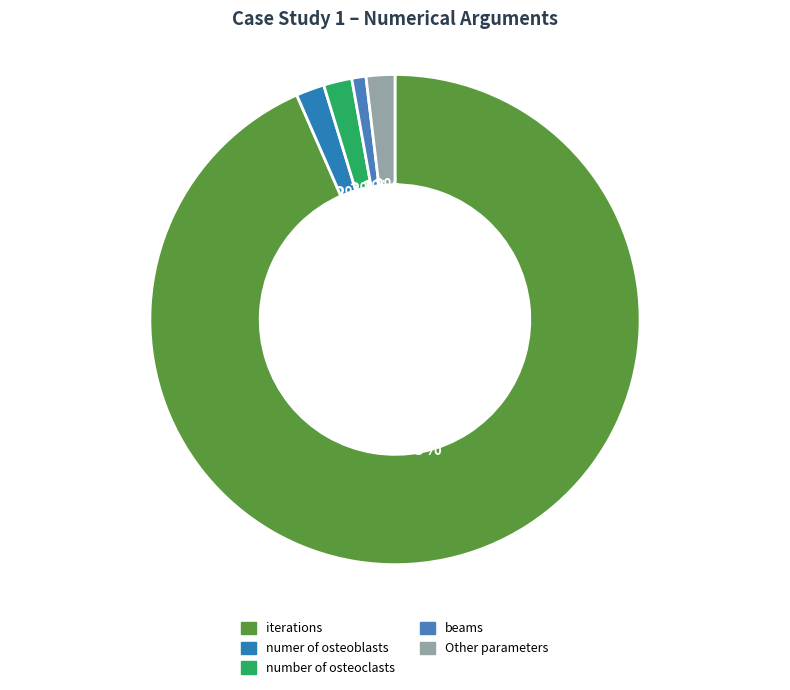

How many segments does this pie chart have?

5